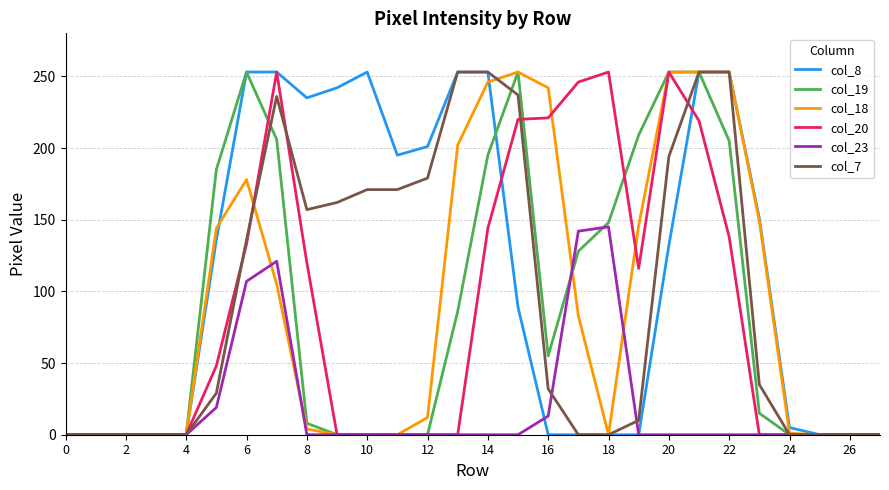

Which series has the largest total across all categories?

col_8